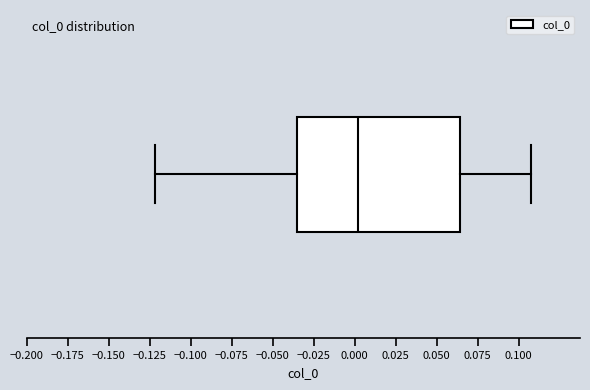

Read this box plot against the x-axis: the position of the median line, the range covered by the box, and the ends of both whiskers. The values are not printed on the chart, so give them approximately, as read against the axis.

median 0.000, box -0.035 to 0.065, whiskers -0.120 to 0.110